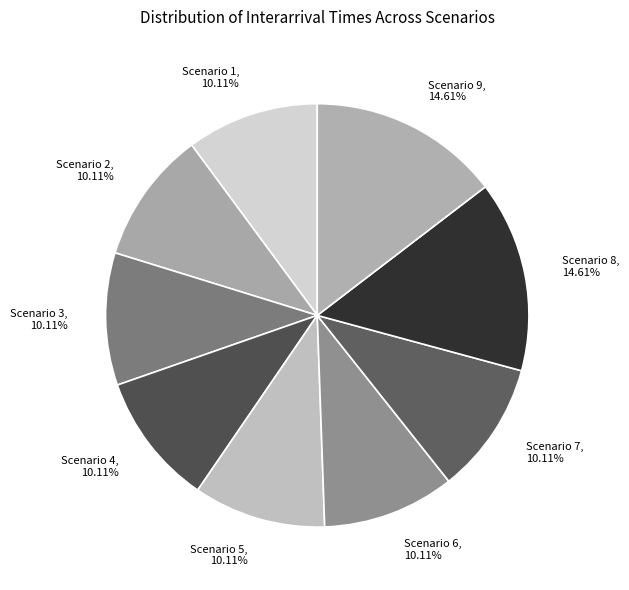

What is the total percentage of Scenario 2 and Scenario 6?

20.2%